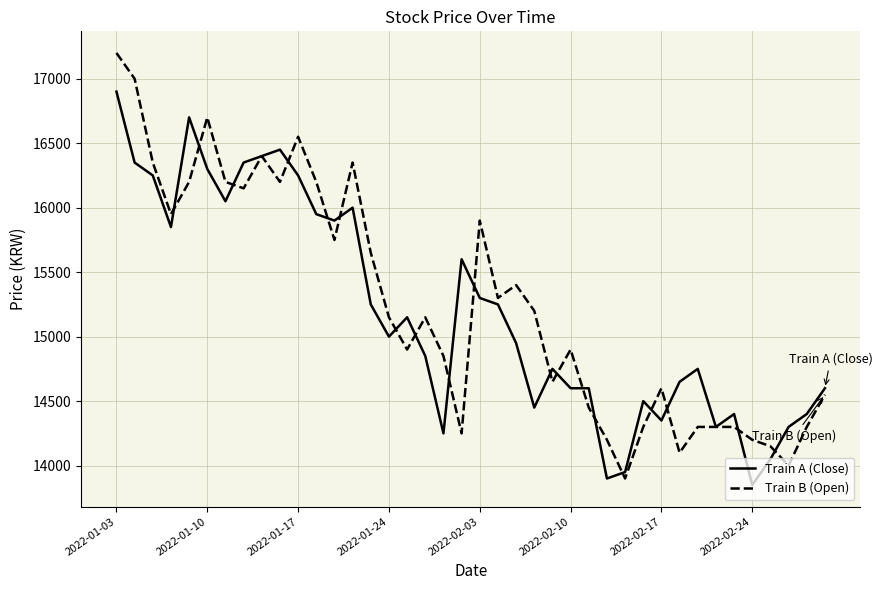

What are all the series names shown in the legend?

Train A (Close), Train B (Open)